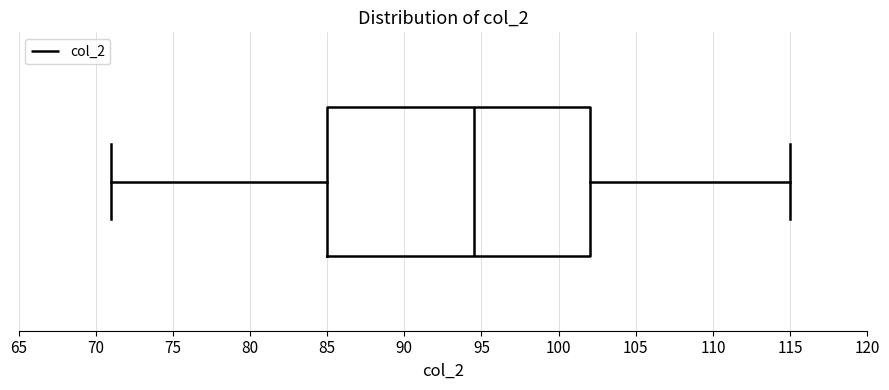

Read this box plot against the x-axis: the position of the median line, the range covered by the box, and the ends of both whiskers. The values are not printed on the chart, so give them approximately, as read against the axis.

median 94.5, box 85.0 to 102.0, whiskers 71.0 to 115.0